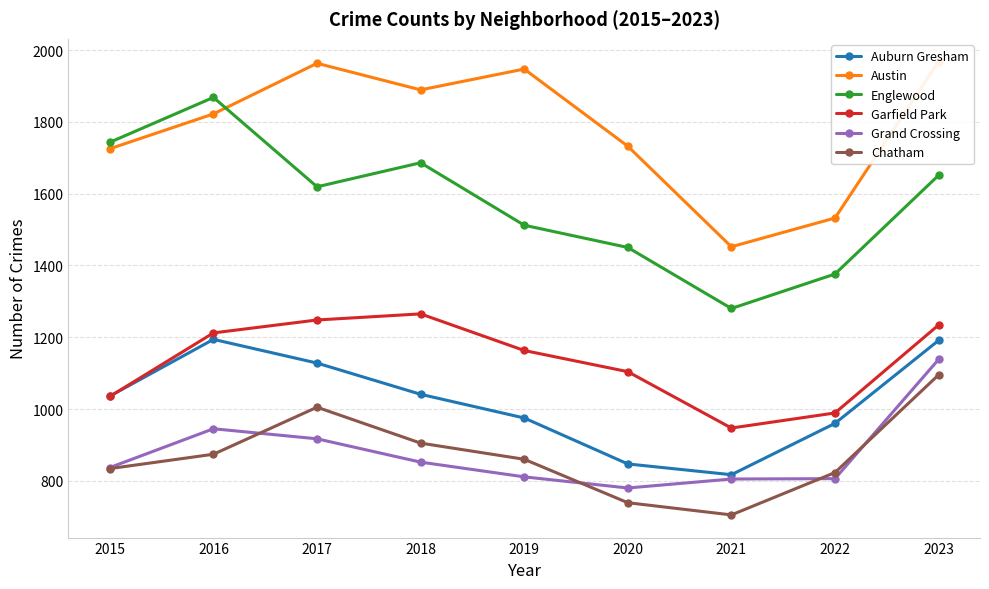

The value of Austin at 2021 is 332. True or false?

False